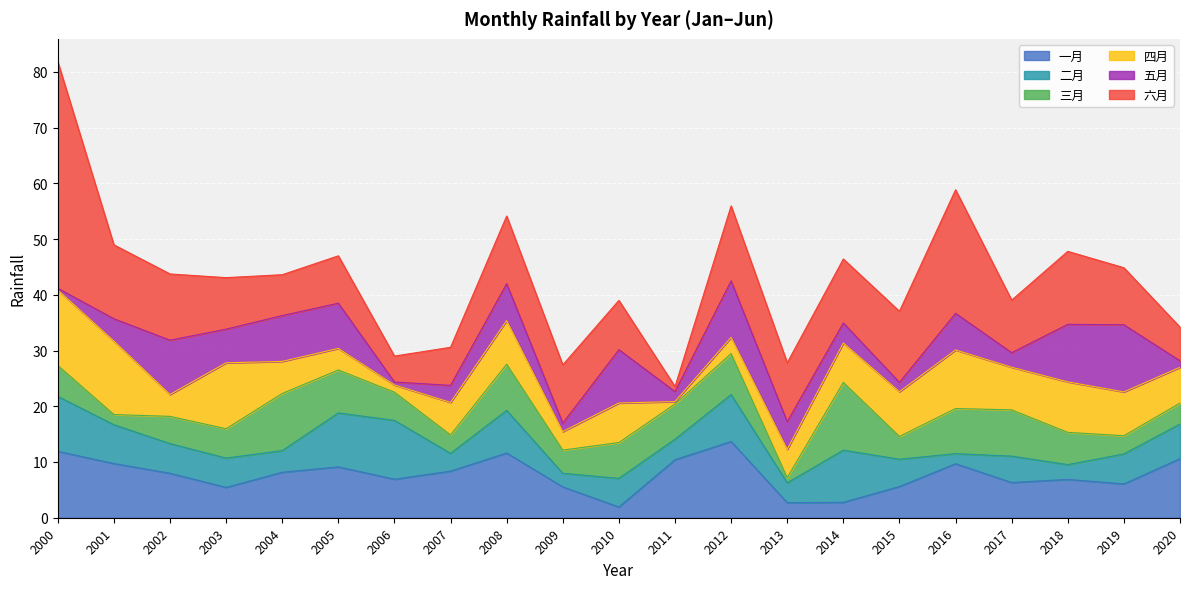

What is the difference between the maximum and minimum values in the 五月 series?

11.8